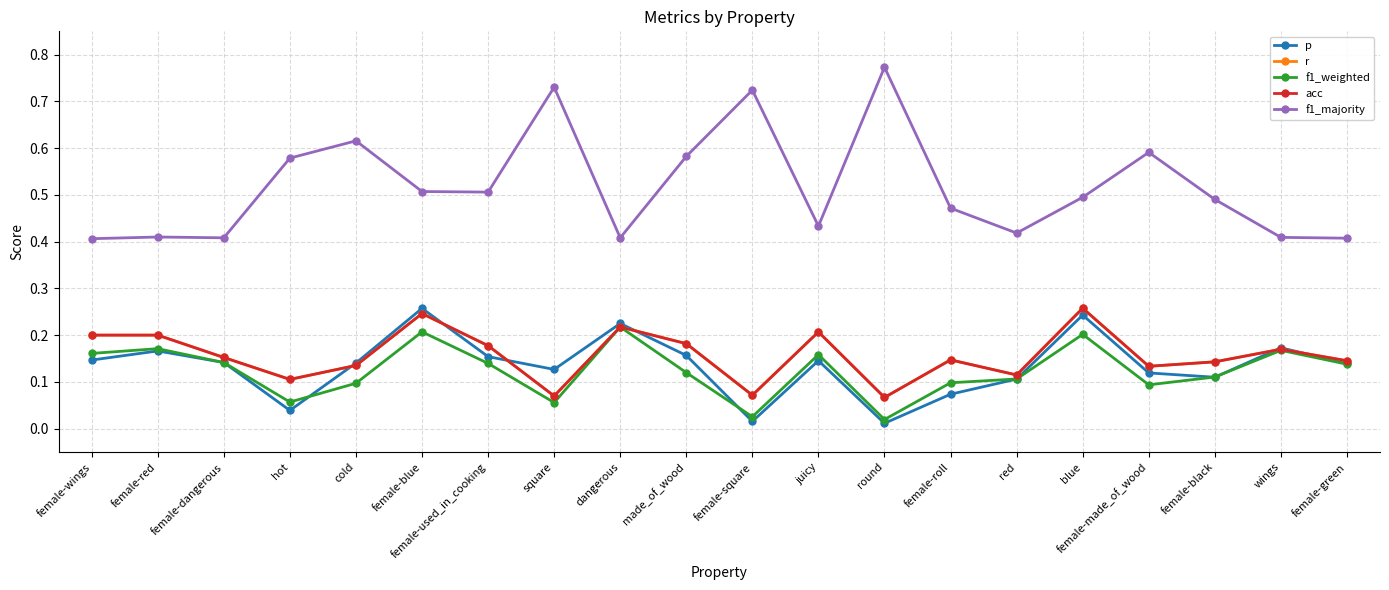

What value does the r series have at female-dangerous?

0.2